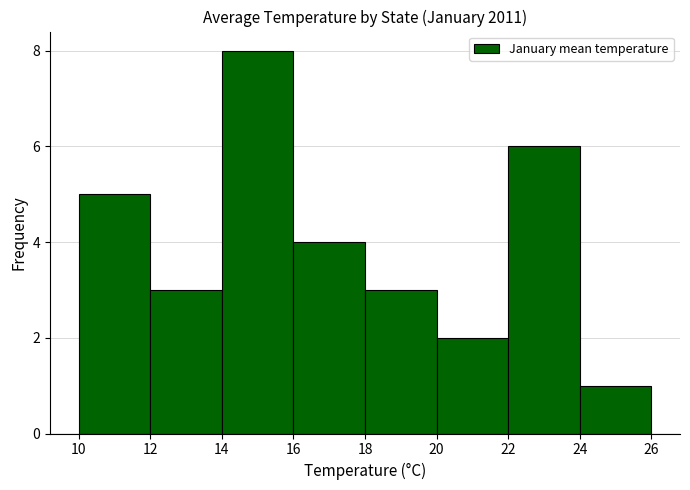

Reading left to right, list every bar in this chart as the range it spans on the x-axis followed by its height. The values are not printed on the chart, so give them approximately, as read against the axis.

10 to 12: 5
12 to 14: 3
14 to 16: 8
16 to 18: 4
18 to 20: 3
20 to 22: 2
22 to 24: 6
24 to 26: 1